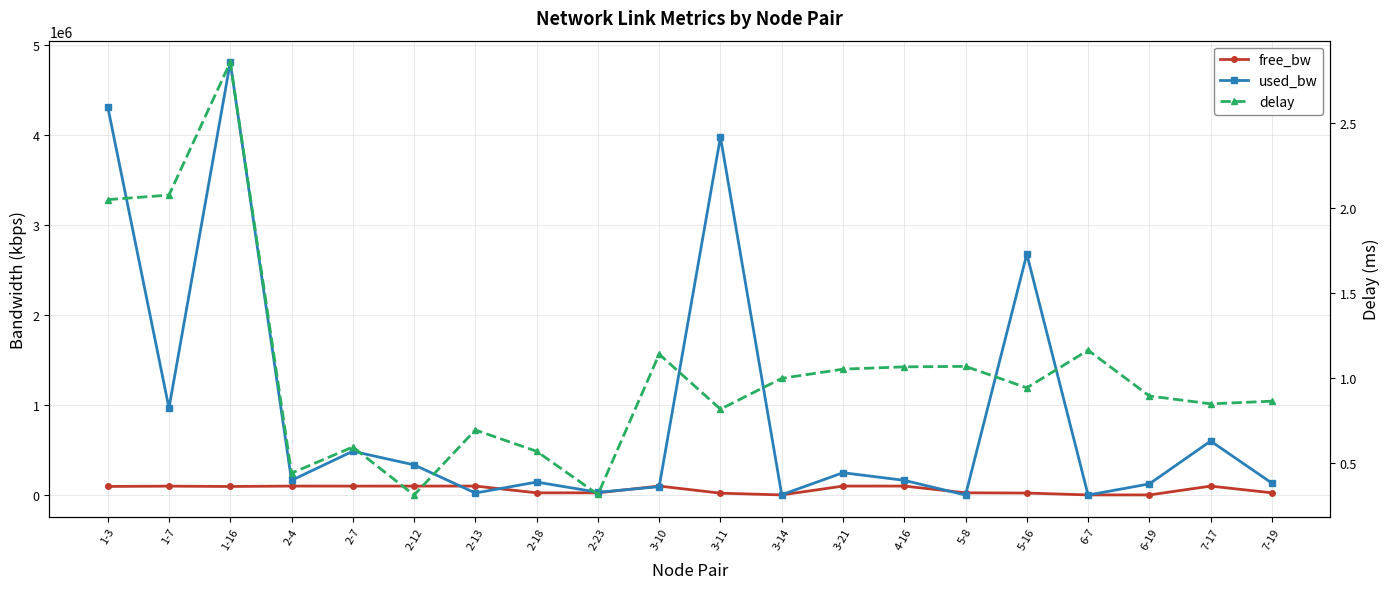

Which has a higher value, 1-16 or 1-3?

1-3